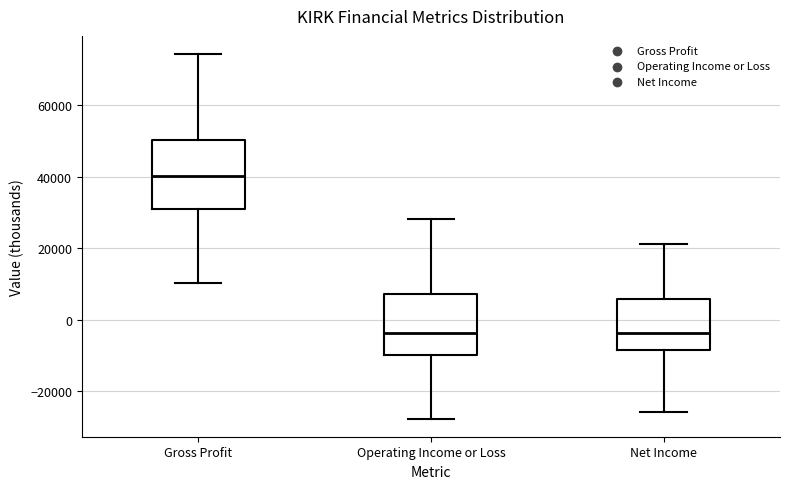

Where does the median line of the box for Gross Profit sit on the y-axis? The values are not printed on the chart, so give them approximately, as read against the axis.

40000